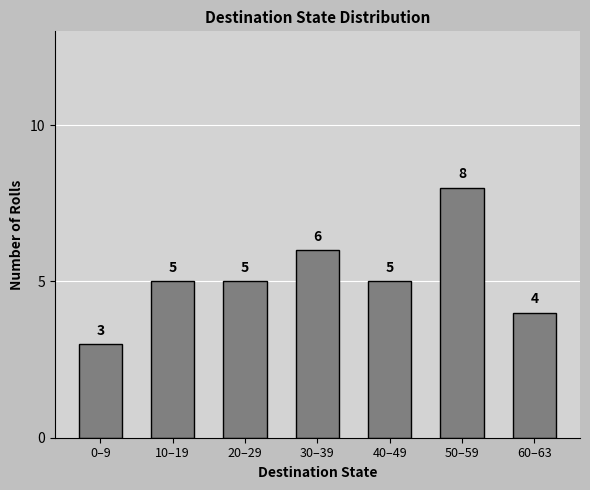

Reading left to right, list all the values displayed in this chart.

3	5	5	6	5	8	4